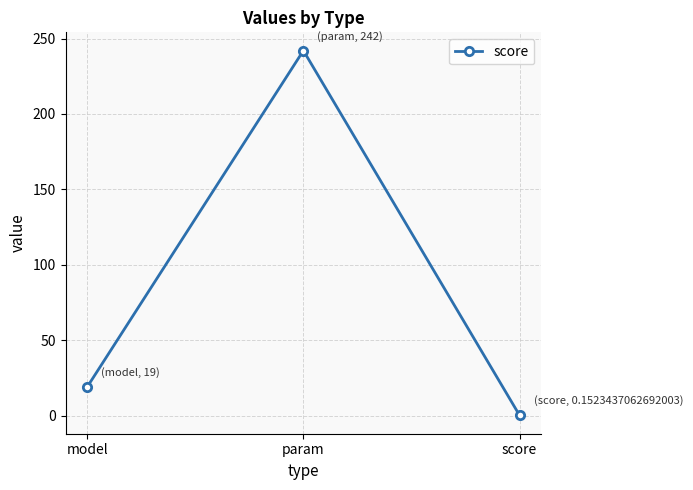

Which category has the lowest value across all series?

score